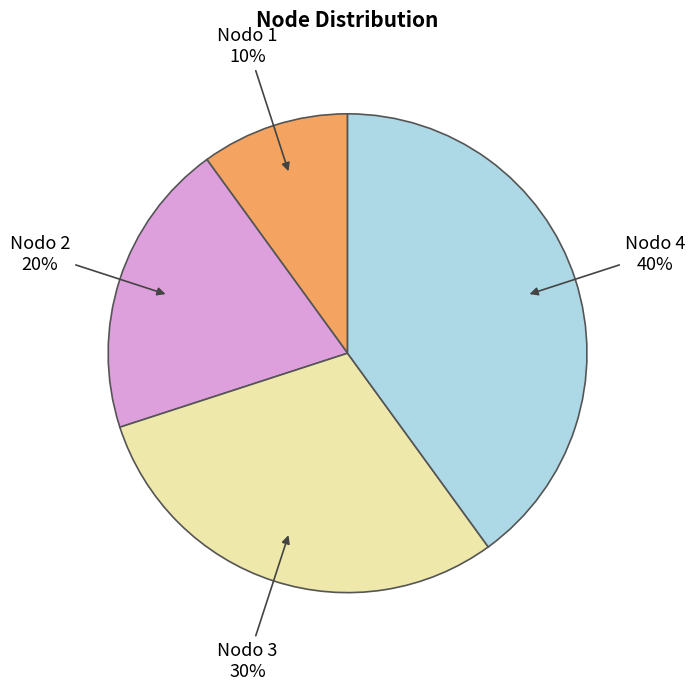

To the nearest percent, what portion does Nodo 4 represent?

40%